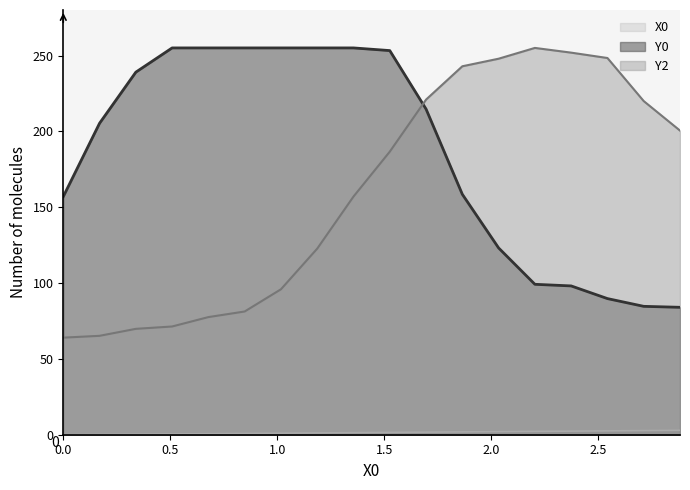

Reading left to right, what are all the values shown in this chart?

X0: 0.0=0.0	0.16949=0.2	0.33898=0.3	0.50847=0.5	0.67797=0.7	0.84746=0.8	1.01695=1.0	1.18644=1.2	1.35593=1.4	1.52542=1.5	1.69492=1.7	1.86441=1.9	2.0339=2.0	2.20339=2.2	2.37288=2.4	2.54237=2.5	2.71186=2.7	2.88136=2.9
Y0: 0.0=157.0	0.16949=205.3	0.33898=239.0	0.50847=255.0	0.67797=255.0	0.84746=255.0	1.01695=255.0	1.18644=255.0	1.35593=255.0	1.52542=253.2	1.69492=214.7	1.86441=158.5	2.0339=123.1	2.20339=99.2	2.37288=98.1	2.54237=89.7	2.71186=84.6	2.88136=84.0
Y2: 0.0=64.0	0.16949=65.2	0.33898=69.8	0.50847=71.4	0.67797=77.5	0.84746=81.2	1.01695=95.9	1.18644=122.7	1.35593=157.0	1.52542=186.6	1.69492=220.9	1.86441=242.9	2.0339=247.9	2.20339=255.0	2.37288=251.9	2.54237=248.3	2.71186=220.0	2.88136=200.5